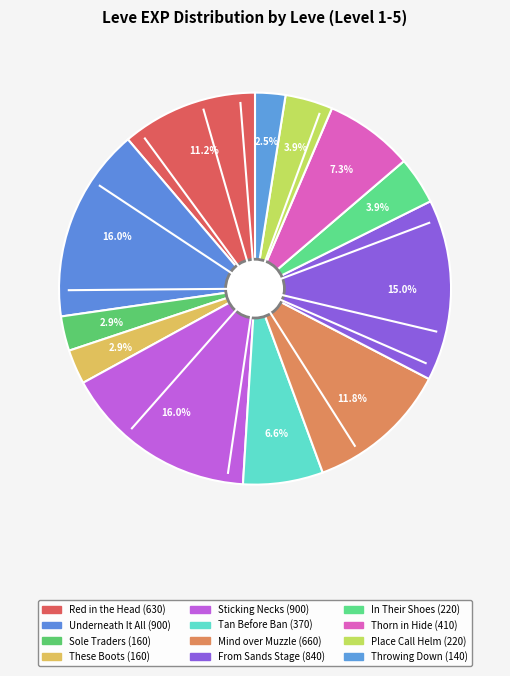

To the nearest percent, what percentage of the pie is From Sands Stage?

15%